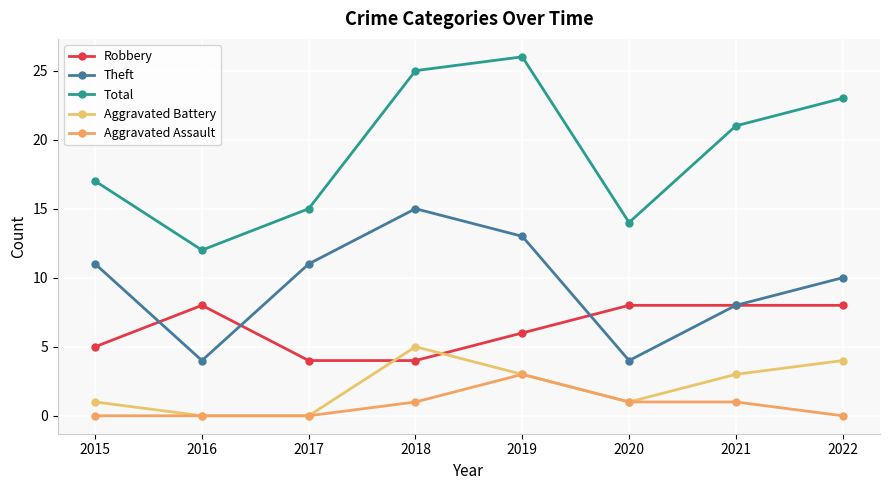

At which label does Aggravated Battery first exceed 3?

2018